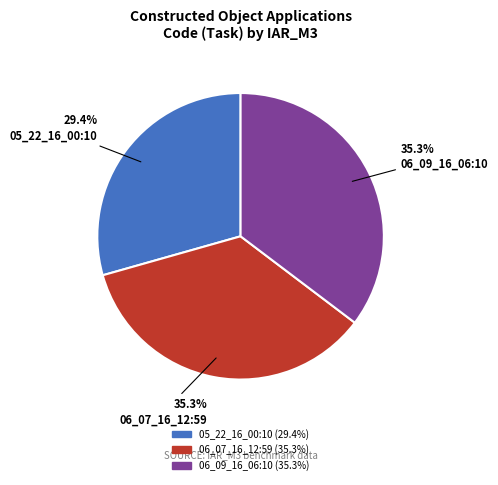

How many segments does this pie chart have?

3